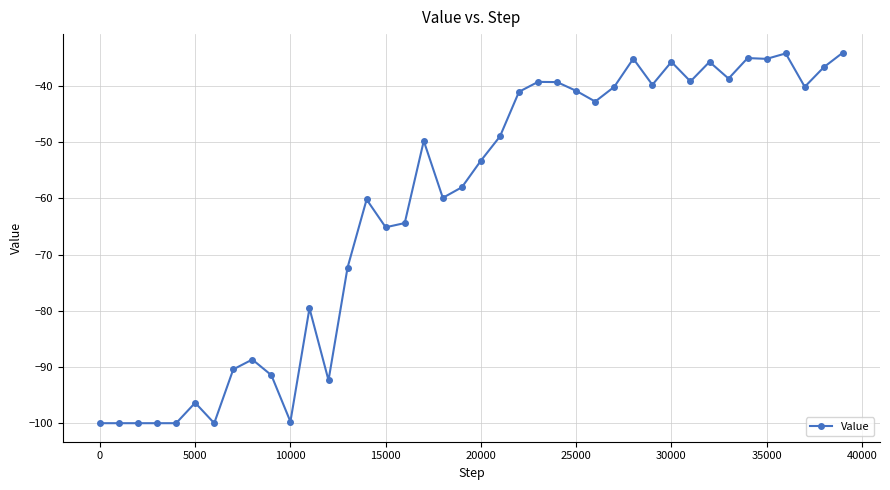

What is the greatest value displayed?

-34.0